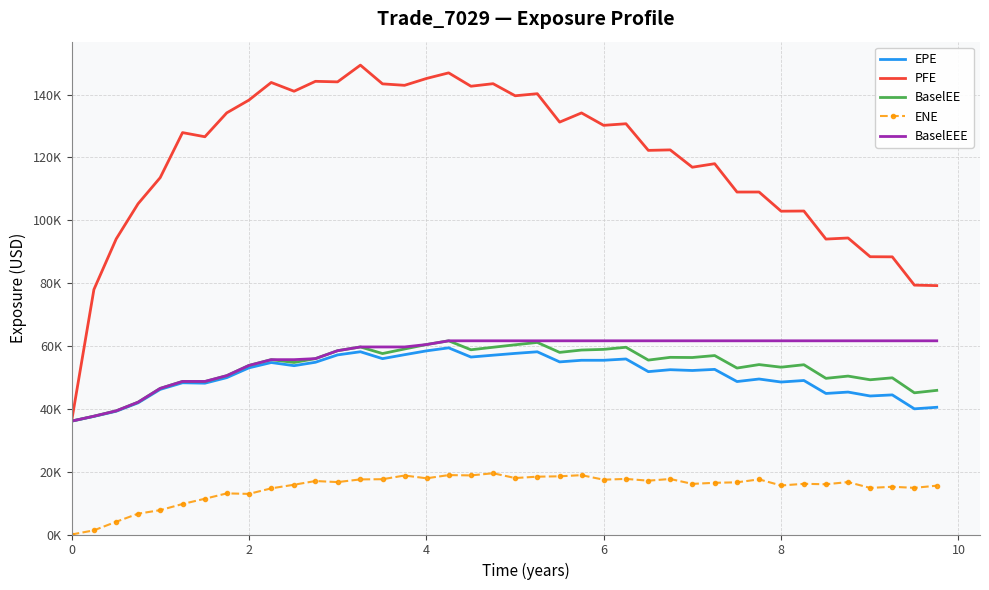

What are all the series names shown in the legend?

EPE, PFE, BaselEE, ENE, BaselEEE